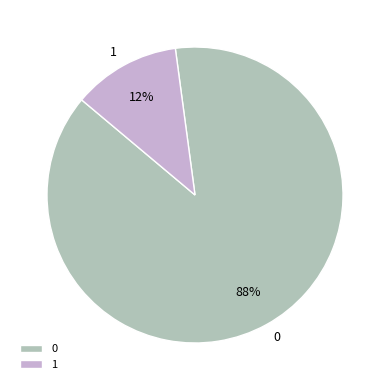

The 0 slice represents 74% of the pie. True or false?

False